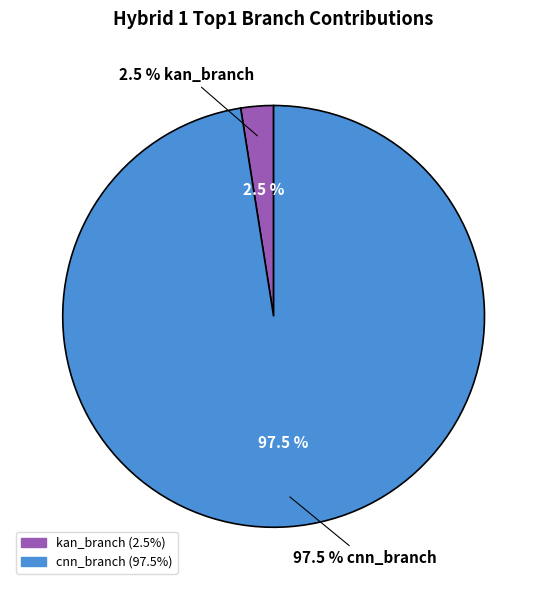

Which slice represents more than half of the pie?

cnn_branch